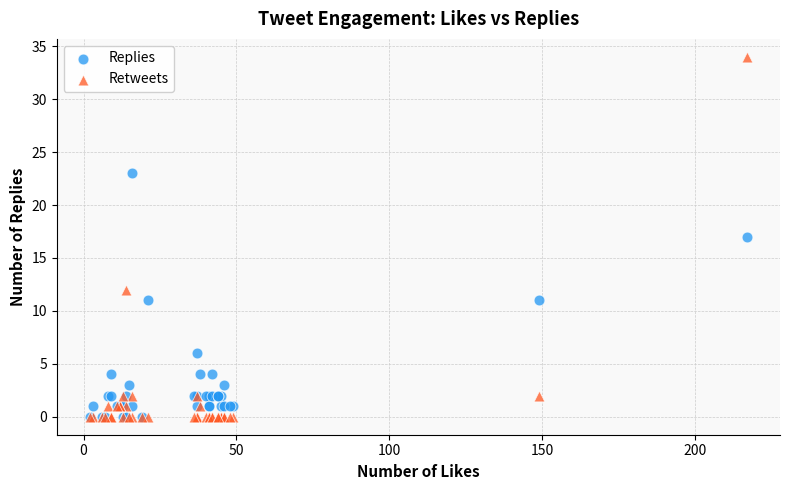

Which series has the largest Y range (max minus min)?

Retweets